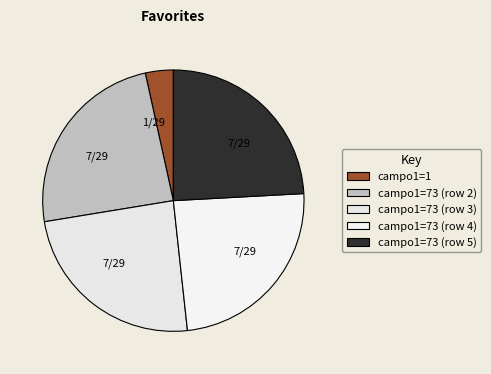

How many segments does this pie chart have?

5